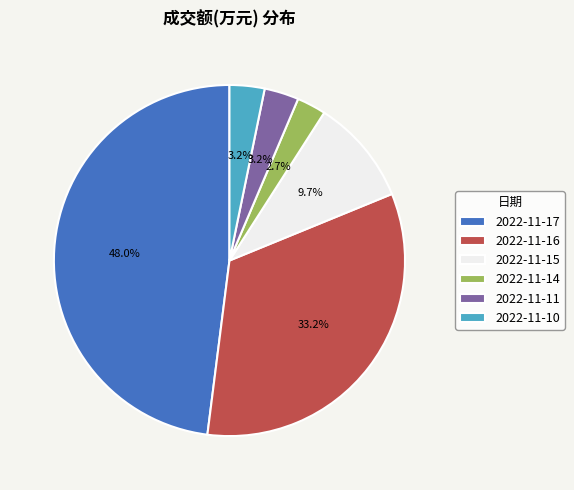

What percentage is the 2022-11-15 slice, to the nearest percent?

10%